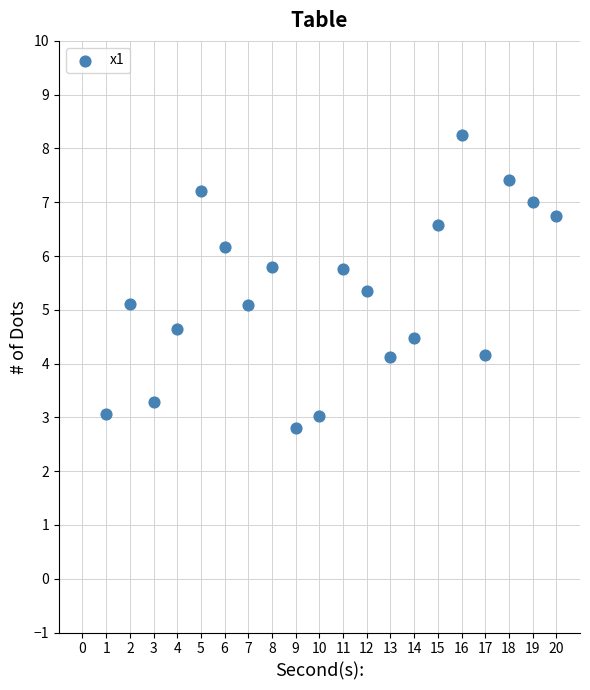

What is the range of X values (max minus min)?

19.0